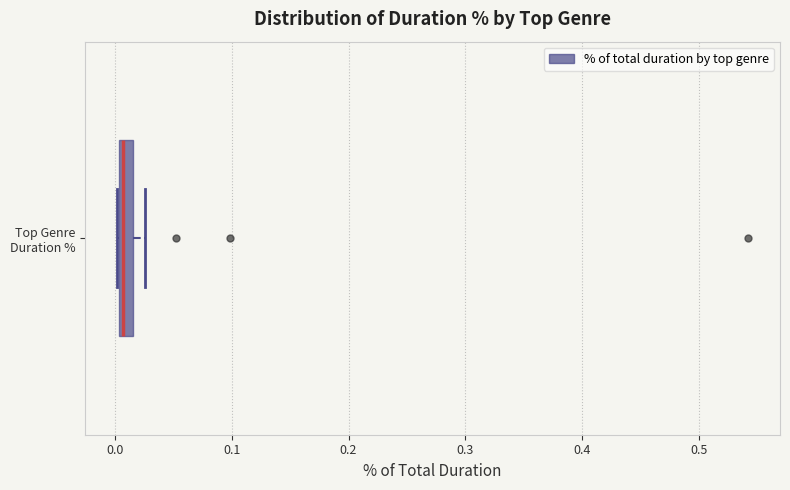

Where does the right whisker of the box for Top Genre Duration % end on the x-axis? The values are not printed on the chart, so give them approximately, as read against the axis.

0.03